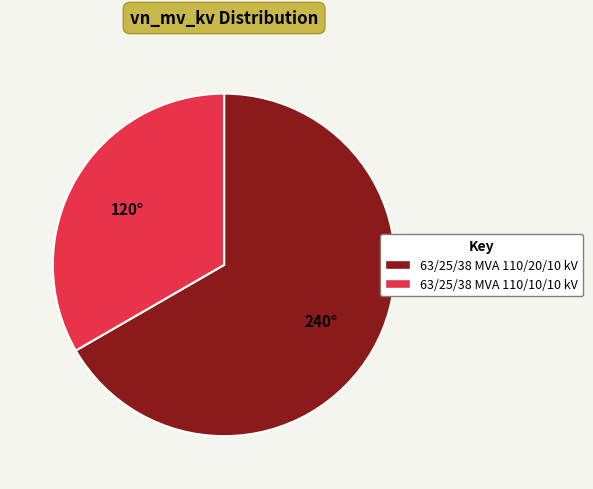

What is the ratio of the value at 63/25/38 MVA 110/10/10 kV to the value at 63/25/38 MVA 110/20/10 kV?

0.5